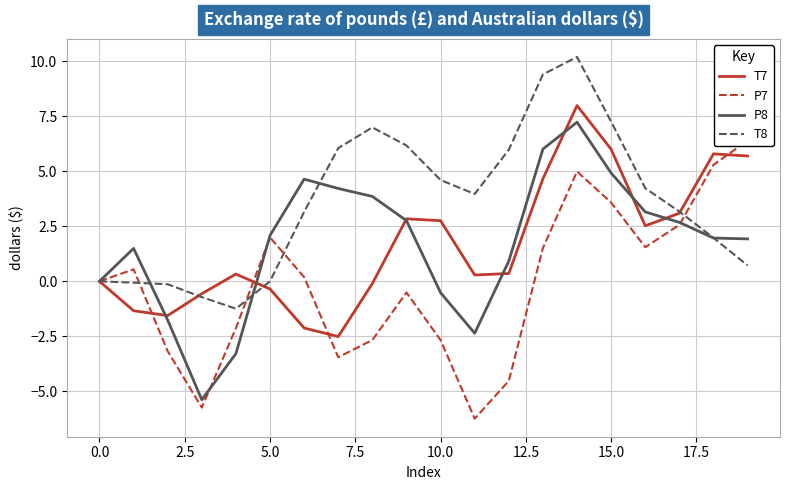

Is the value of T8 at 15.0 greater than the value of P8 at 10.0?

Yes